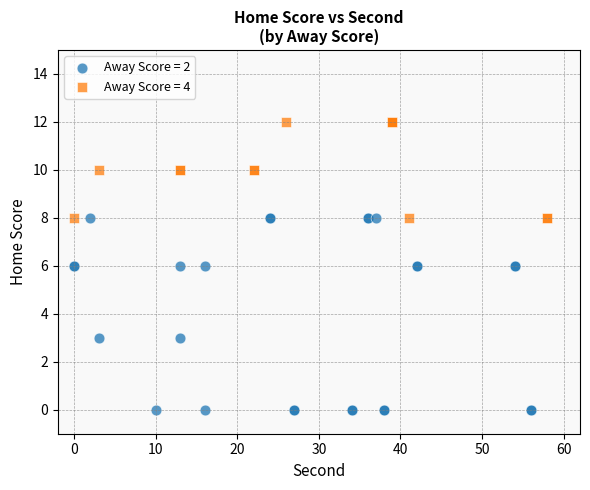

Which series contains the highest Y value?

Away Score = 4